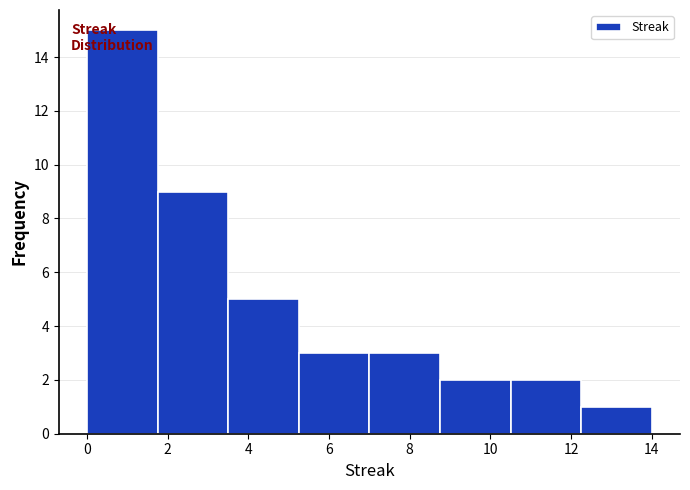

Reading left to right, list every bar in this chart as the range it spans on the x-axis followed by its height. Neither the bar edges nor the heights are printed on the chart, so give them approximately, as read against the axes.

0.00 to 1.75: 15
1.75 to 3.50: 9
3.50 to 5.25: 5
5.25 to 7.00: 3
7.00 to 8.75: 3
8.75 to 10.50: 2
10.50 to 12.25: 2
12.25 to 14.00: 1